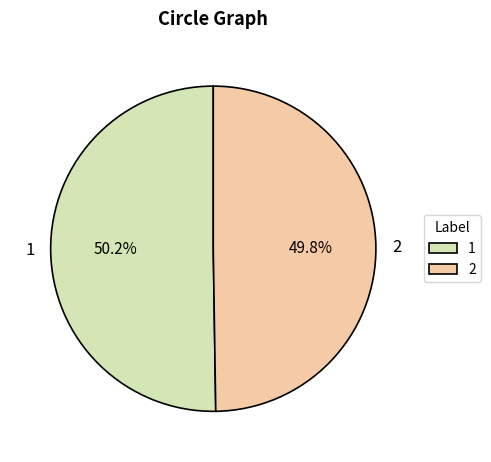

Does any single category account for the majority?

Yes